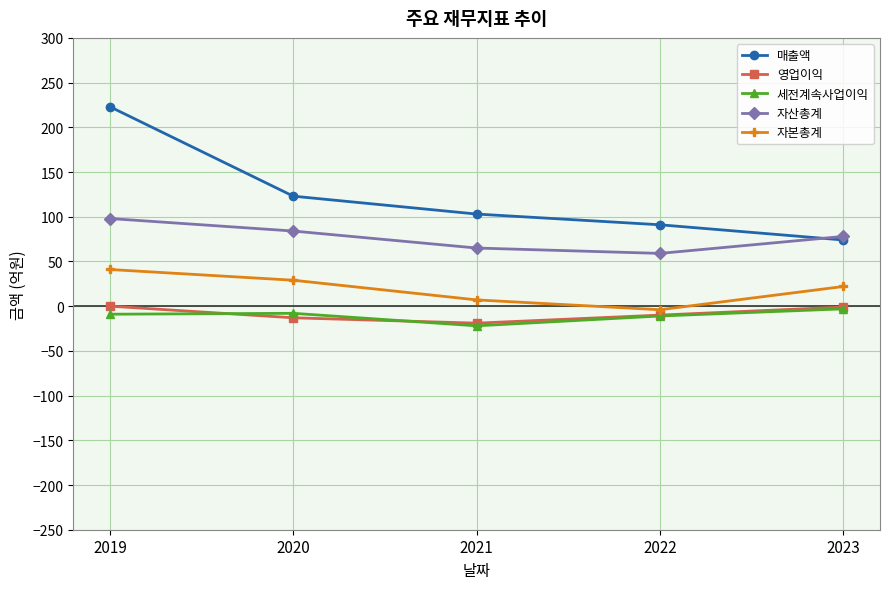

What is the smallest value displayed?

-22